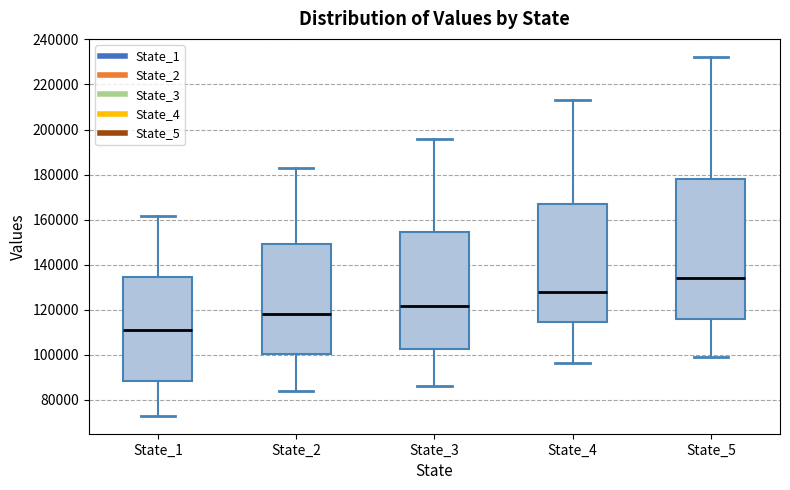

Where does the median line of the box for State_2 sit on the y-axis? The values are not printed on the chart, so give them approximately, as read against the axis.

118000